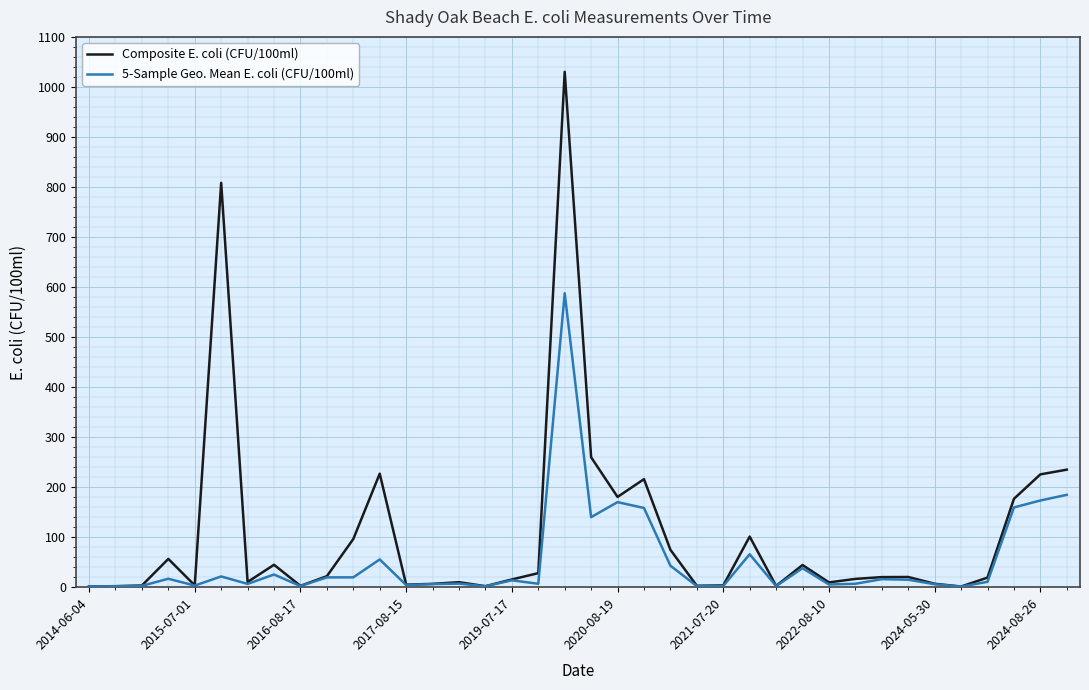

What is the maximum value shown in the chart?

1030.2